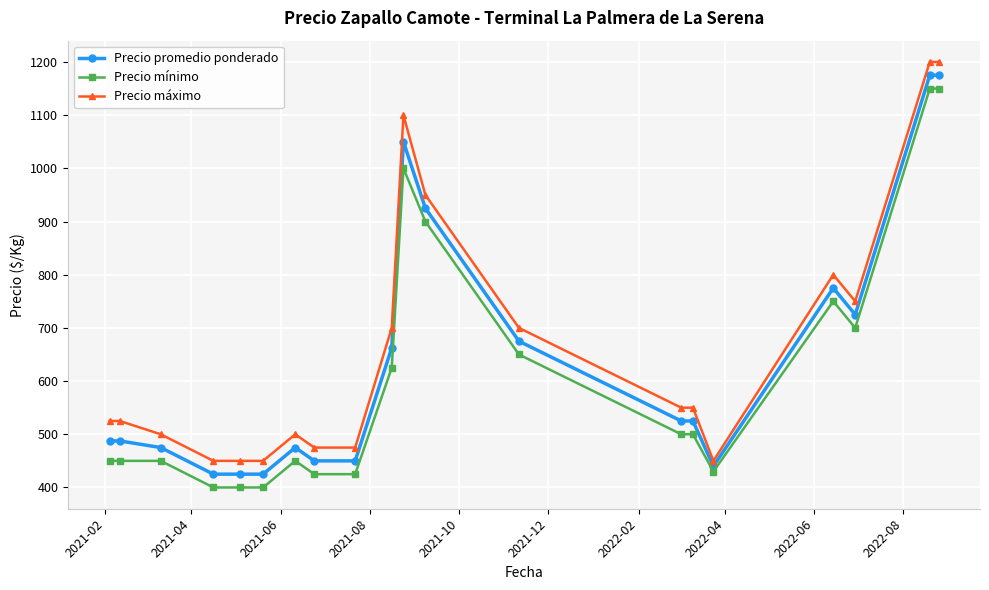

At how many categories does at least one series exceed 822?

4